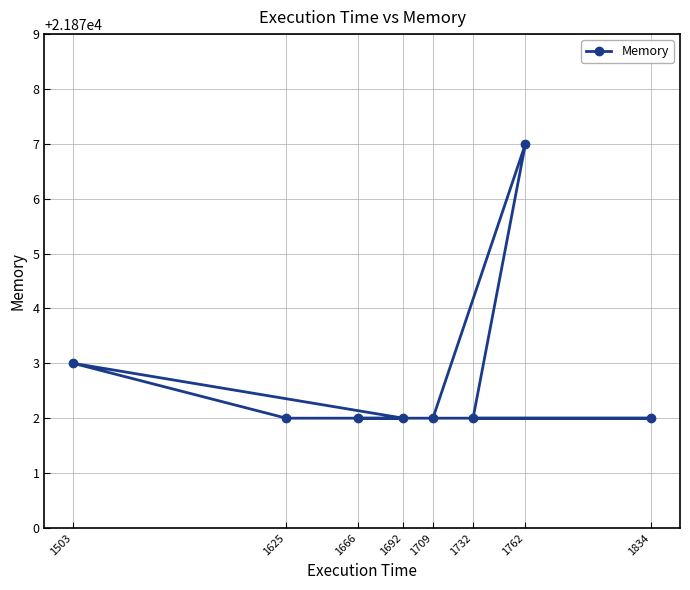

What is the value of the 6th point from the left?

21872